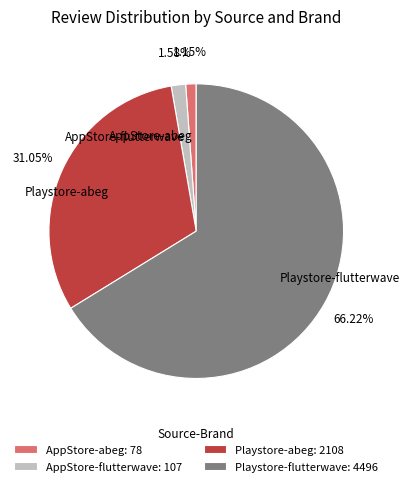

How many segments does this pie chart have?

4